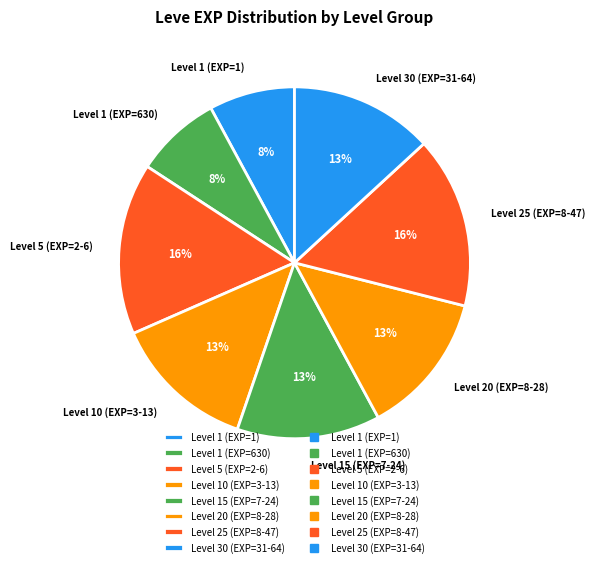

To the nearest percent, what is the difference between the largest and smallest slice percentages?

8%